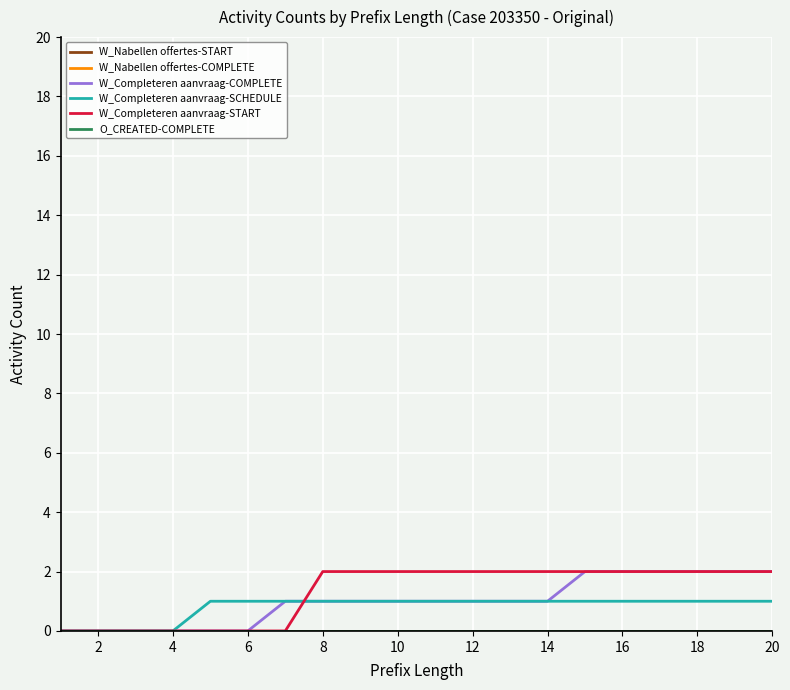

What is the value of the W_Completeren aanvraag-COMPLETE point at the 20th from the left?

2